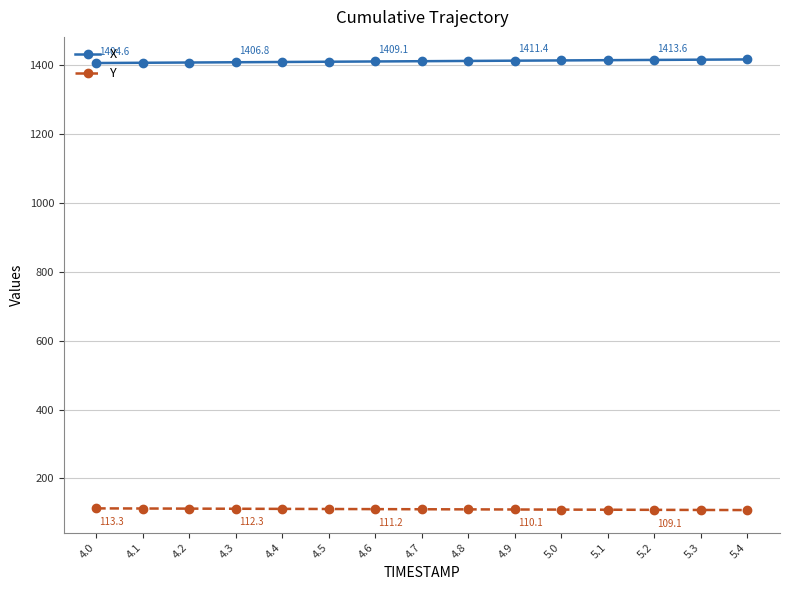

What is the spread (max minus min) of values at 4.0?

1291.2